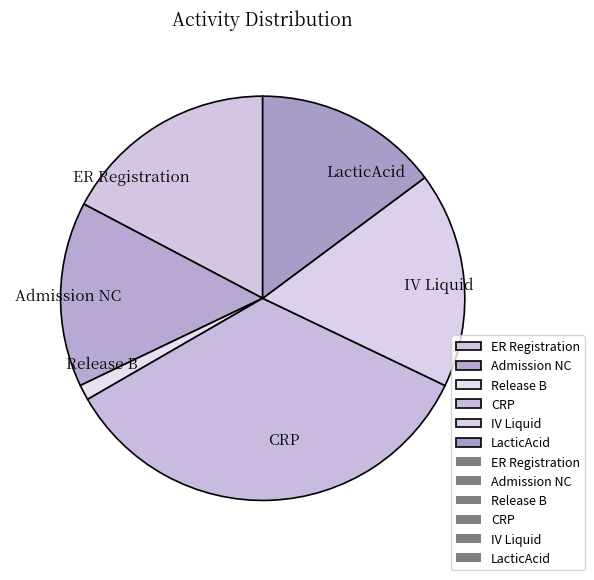

The ER Registration slice represents 29% of the pie. True or false?

False